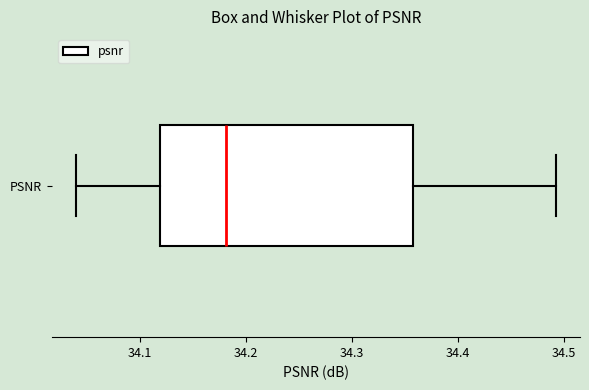

Where does the left whisker of the box for PSNR end on the x-axis? The values are not printed on the chart, so give them approximately, as read against the axis.

34.04